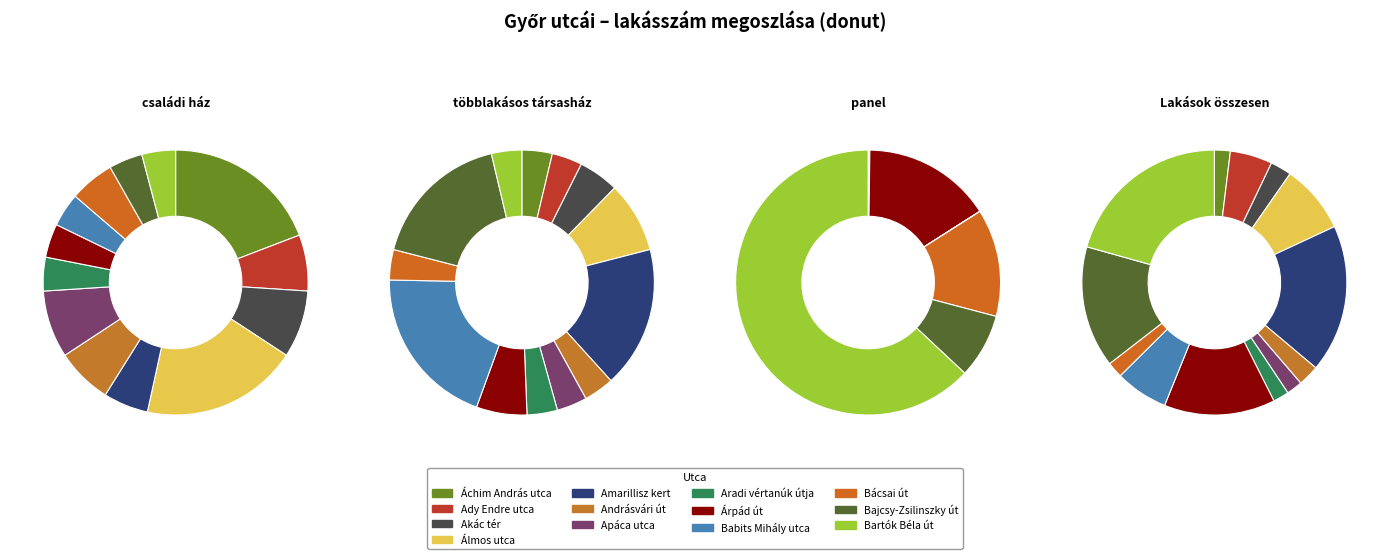

What is the spread (max minus min) of values at Árpád út?

18